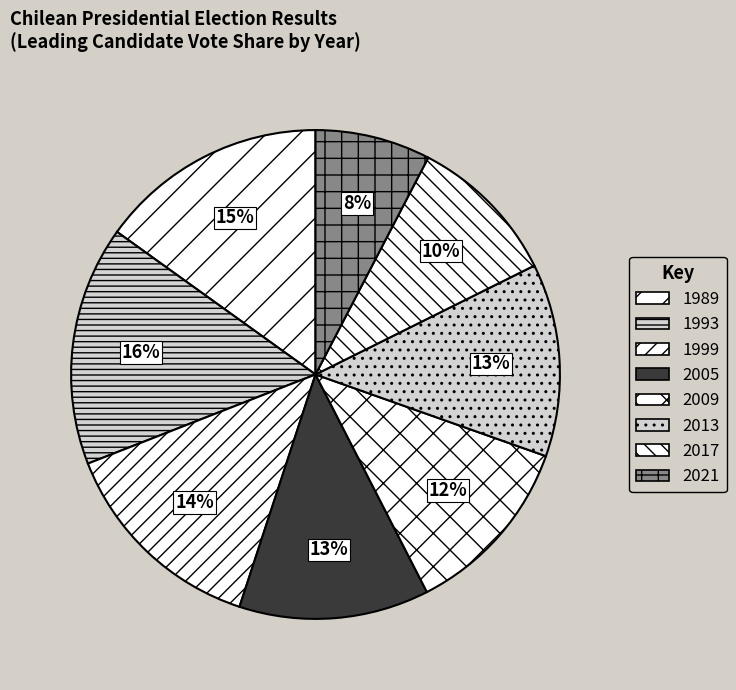

What percentage is the 2009 slice, to the nearest percent?

12%